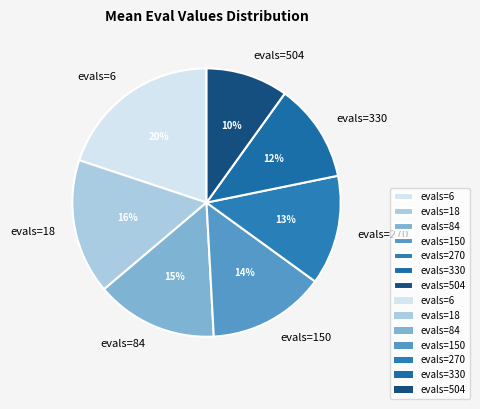

Do evals=18 and evals=6 together represent more than half of the pie?

No